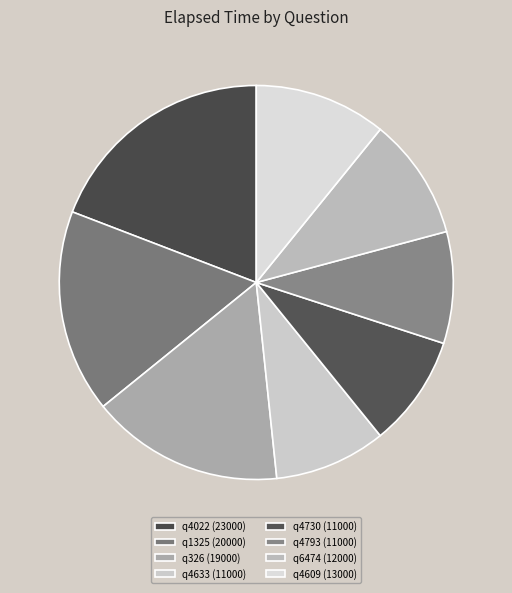

Is it true that q1325 is 17% of the pie?

True